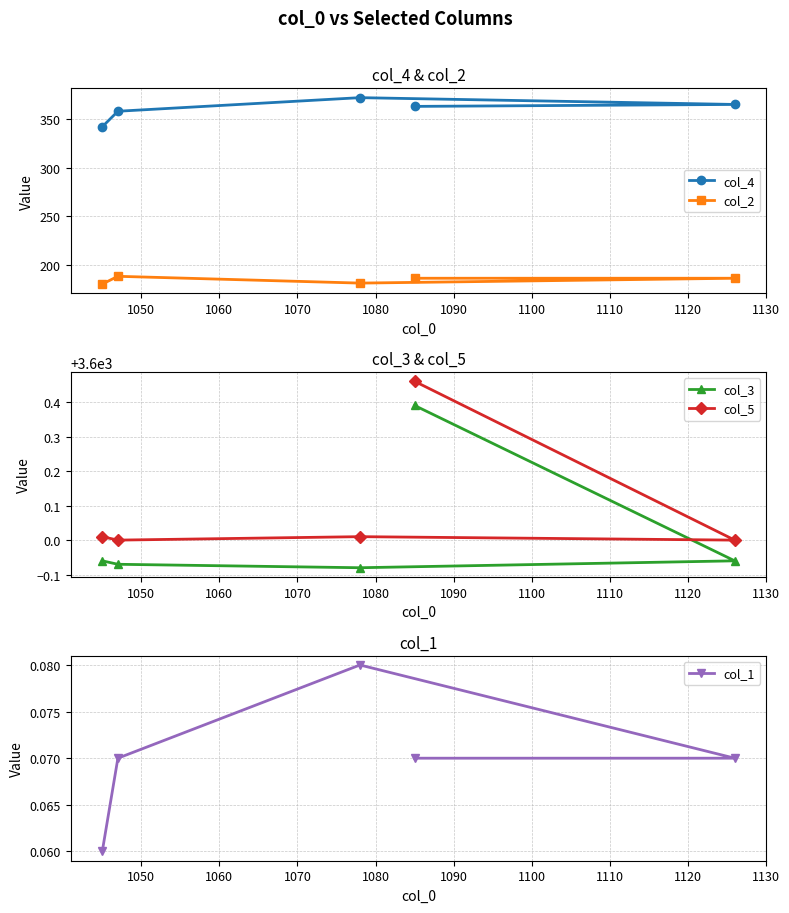

Does the chart have visible grid lines?

Yes